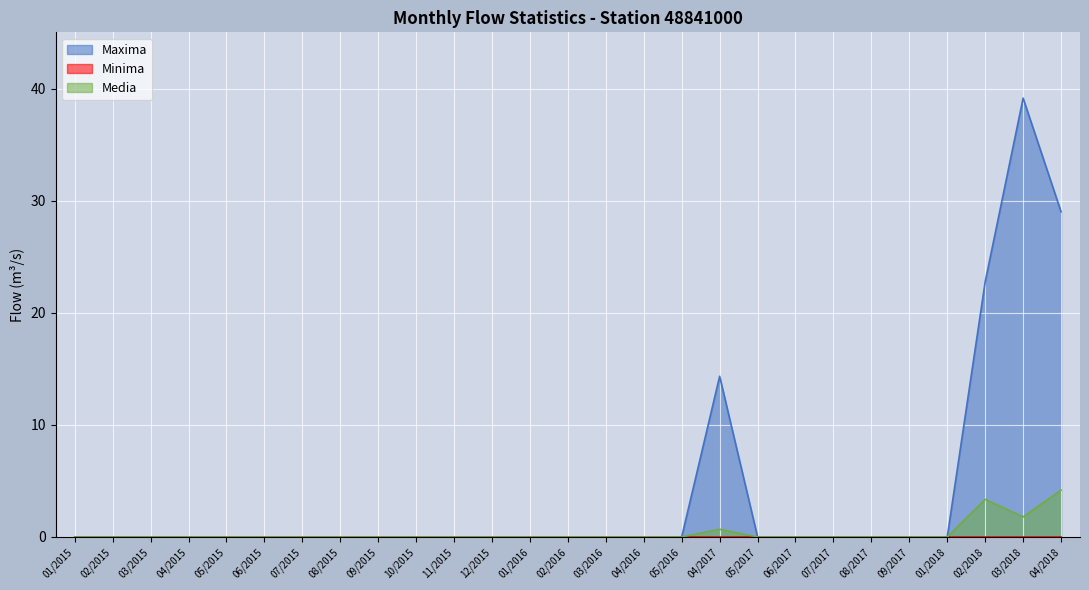

True or false: Media and Maxima intersect in this chart.

False